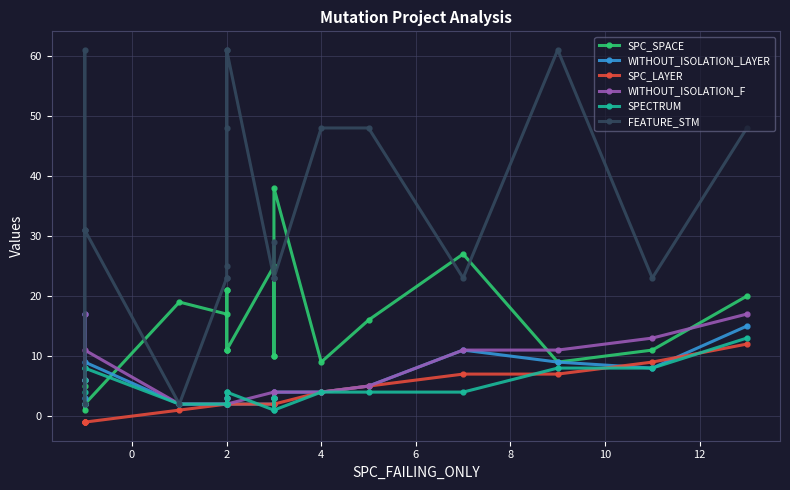

Reading left to right, list all the values displayed in this chart.

SPC_SPACE: 2	1	5	2	2	19	17	21	11	21	11	11	25	10	10	38	9	16	27	9	11	20
WITHOUT_ISOLATION_LAYER: 3	2	6	17	9	2	2	3	2	2	2	2	2	3	3	4	4	5	11	9	8	15
SPC_LAYER: -1	-1	-1	-1	-1	1	2	2	2	2	2	2	2	3	3	2	4	5	7	7	9	12
WITHOUT_ISOLATION_F: 6	2	6	17	11	2	2	3	2	2	2	2	4	3	3	4	4	5	11	11	13	17
SPECTRUM: 4	2	6	8	8	2	2	3	4	2	2	4	1	3	3	1	4	4	4	8	8	13
FEATURE_STM: 31	2	61	31	31	2	23	23	61	48	25	61	23	23	29	23	48	48	23	61	23	48